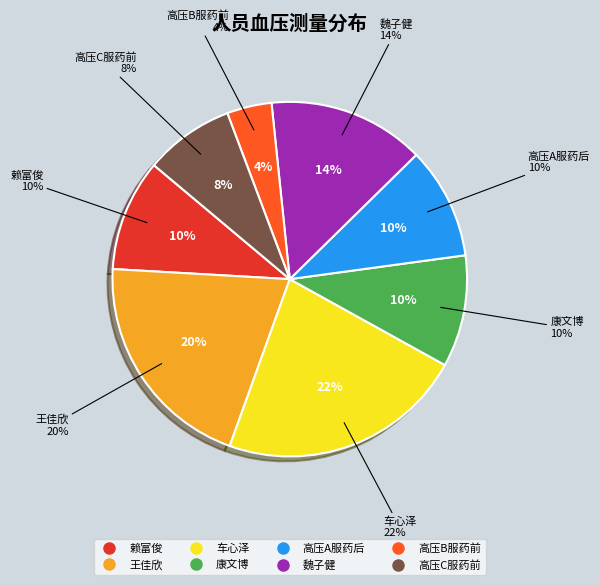

Between 魏子健 and 赖富俊, which is larger?

魏子健